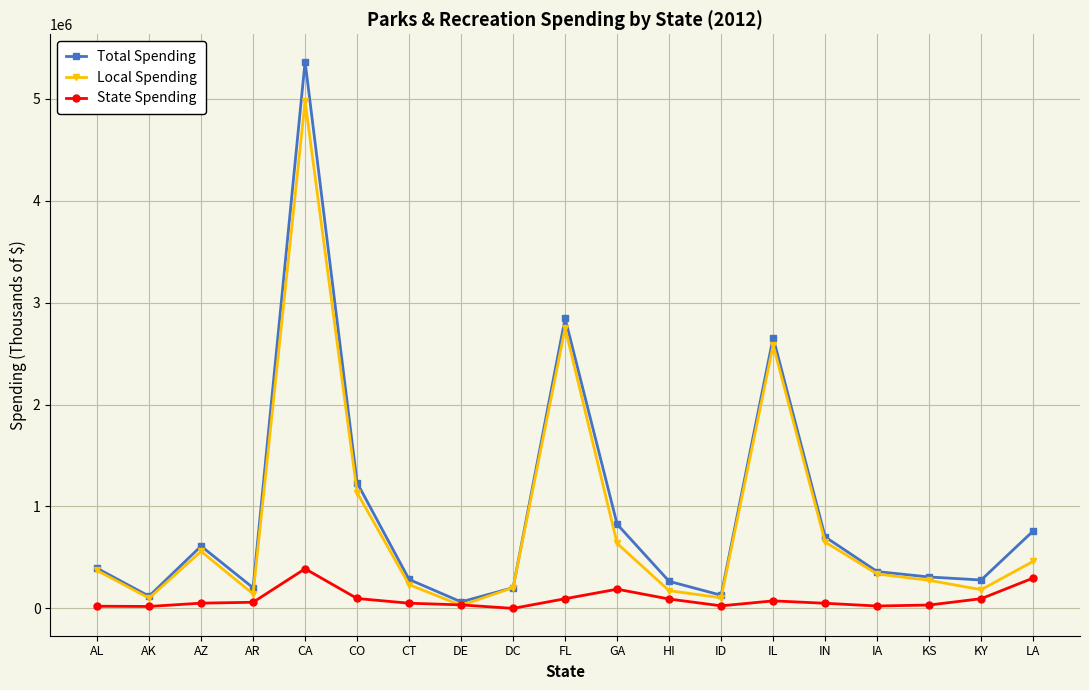

Count the number of categories in the chart.

19